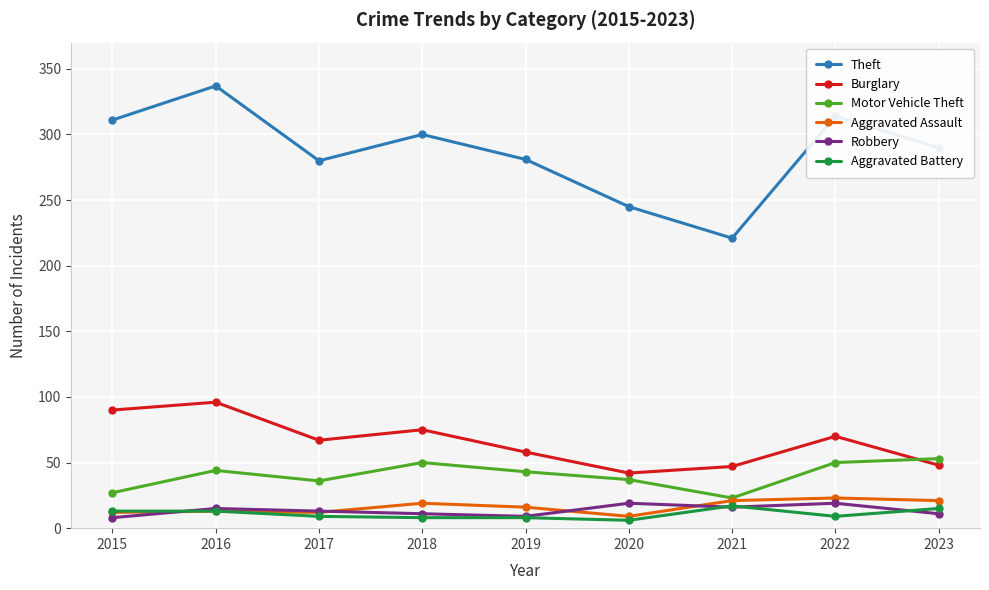

What is the average value of the Aggravated Battery series?

11